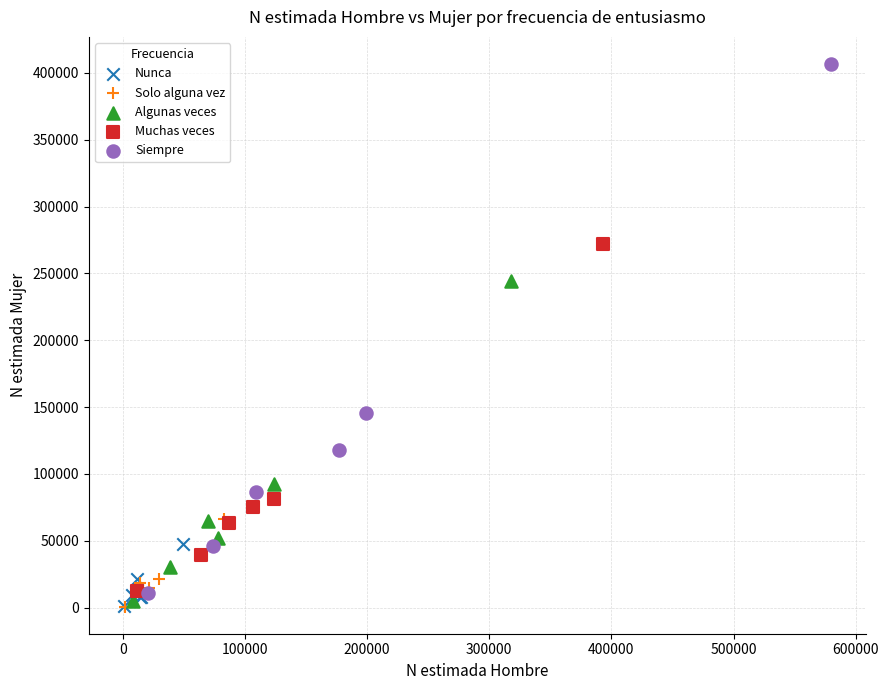

Which series has the largest Y range (max minus min)?

Siempre